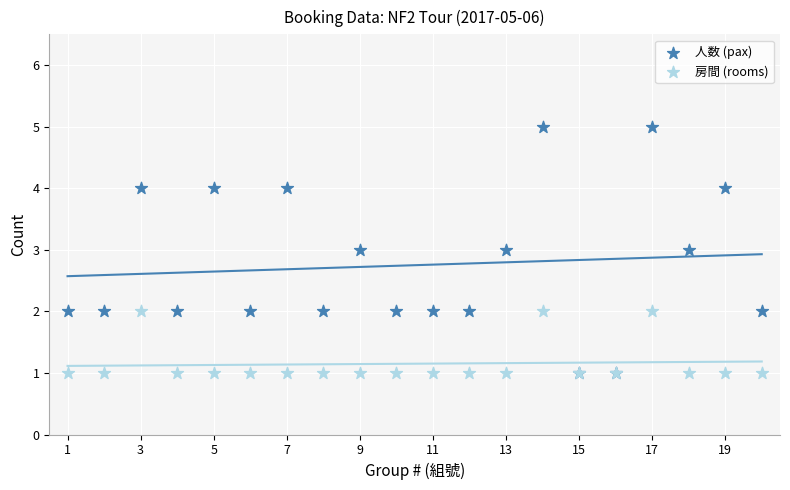

What are all the series names shown in the legend?

人数 (pax), 房間 (rooms)